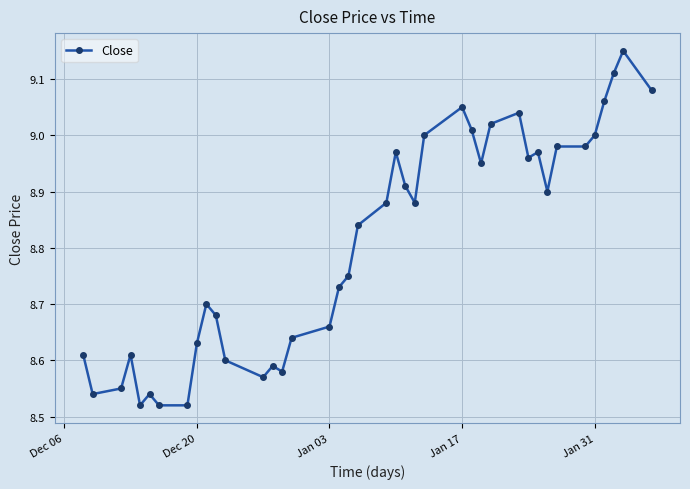

What is the difference between the maximum and second lowest values?

0.6